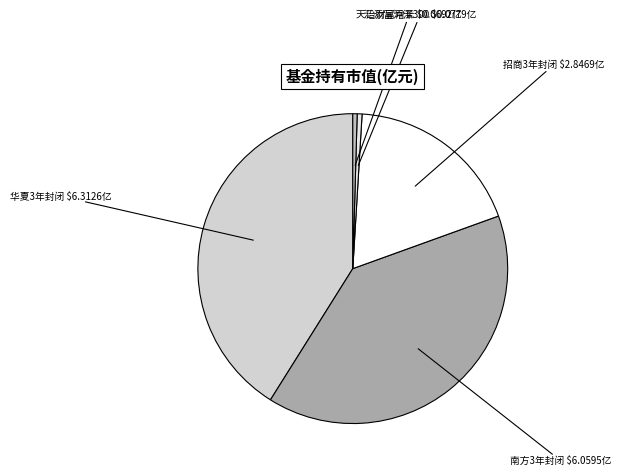

How many slices are in this pie chart?

5